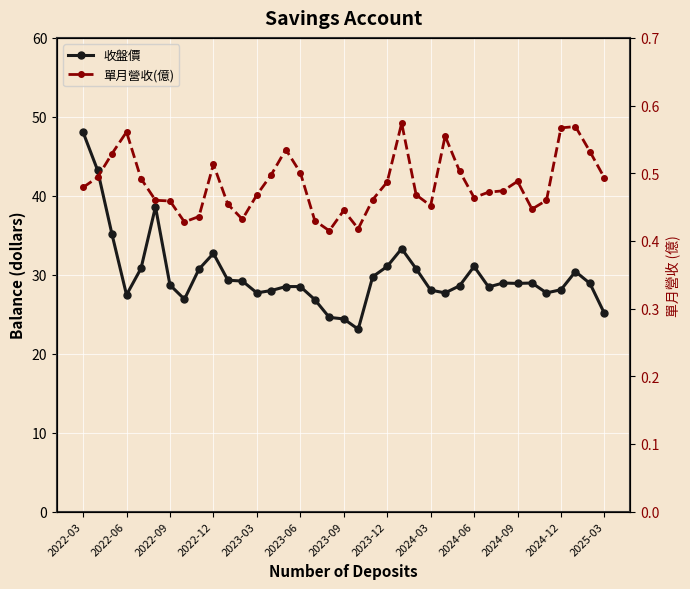

How many series are shown in this chart?

2